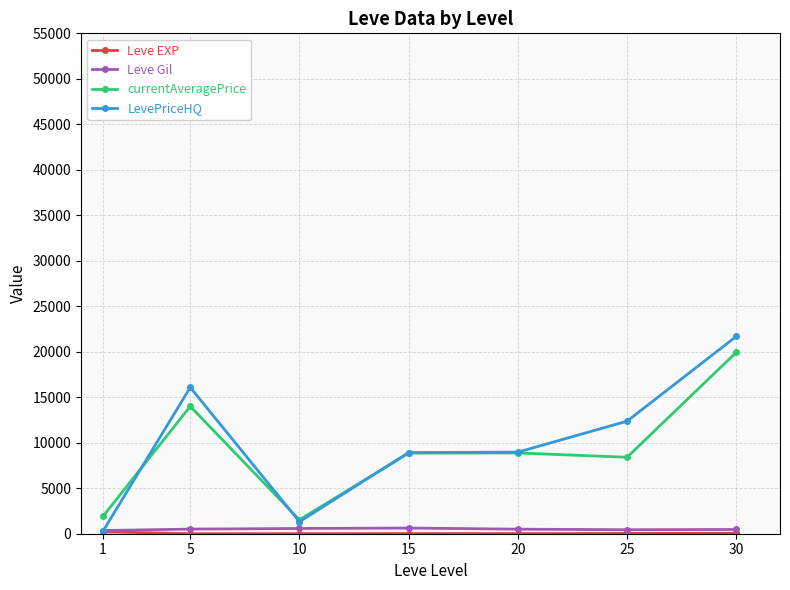

The value of LevePriceHQ at 25 is 17983.0. True or false?

False